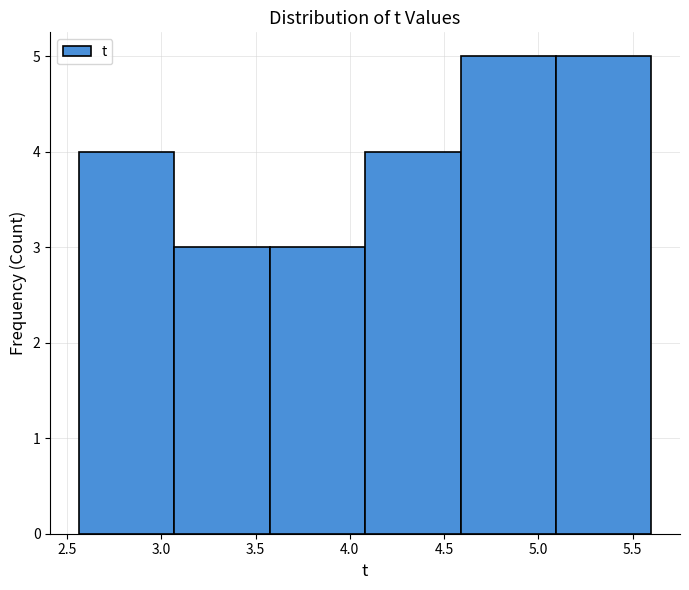

Reading left to right, transcribe this chart: for each bar, give the range it covers on the x-axis and its height. Neither the bar edges nor the heights are printed on the chart, so give them approximately, as read against the axes.

2.55 to 3.05: 4
3.05 to 3.60: 3
3.60 to 4.10: 3
4.10 to 4.60: 4
4.60 to 5.10: 5
5.10 to 5.60: 5